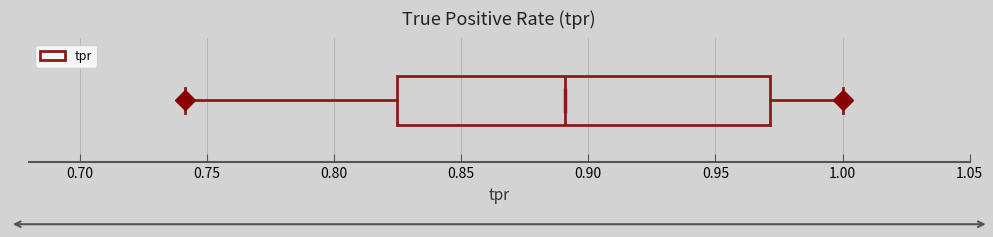

Read this box plot against the x-axis: the position of the median line, the range covered by the box, and the ends of both whiskers. The values are not printed on the chart, so give them approximately, as read against the axis.

median 0.890, box 0.825 to 0.970, whiskers 0.740 to 1.000